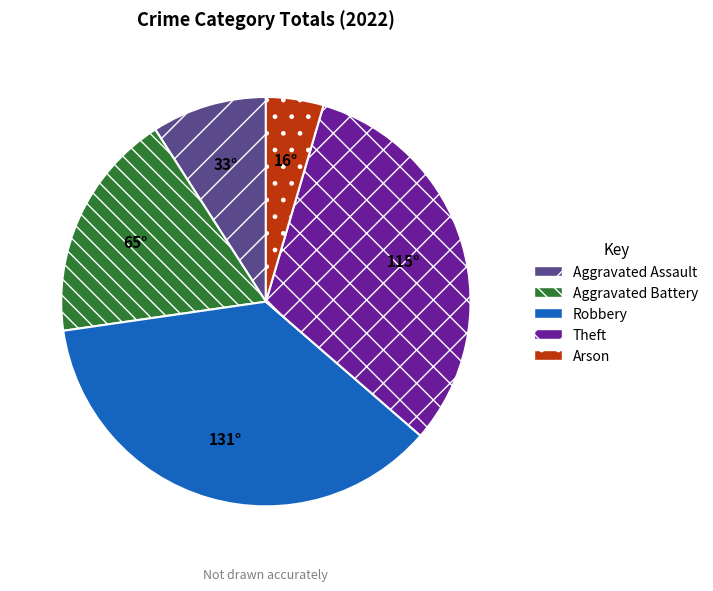

Does Aggravated Battery represent more than half of the total?

No